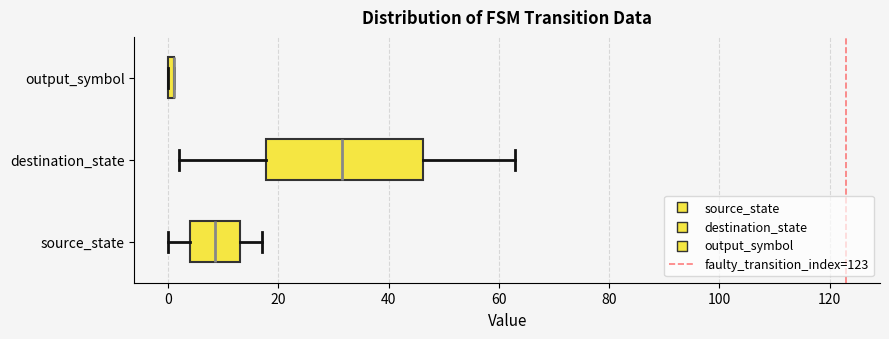

Where is the right edge of the box for output_symbol on the x-axis? The values are not printed on the chart, so give them approximately, as read against the axis.

2